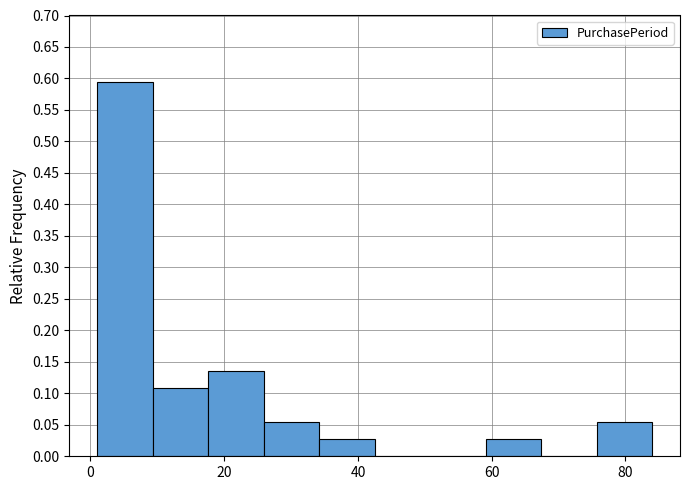

Reading left to right, list every bar in this chart as the range it spans on the x-axis followed by its height. Neither the bar edges nor the heights are printed on the chart, so give them approximately, as read against the axes.

2 to 10: 0.595
10 to 18: 0.110
18 to 26: 0.135
26 to 34: 0.055
34 to 42: 0.025
42 to 50: 0
50 to 60: 0
60 to 68: 0.025
68 to 76: 0
76 to 84: 0.055